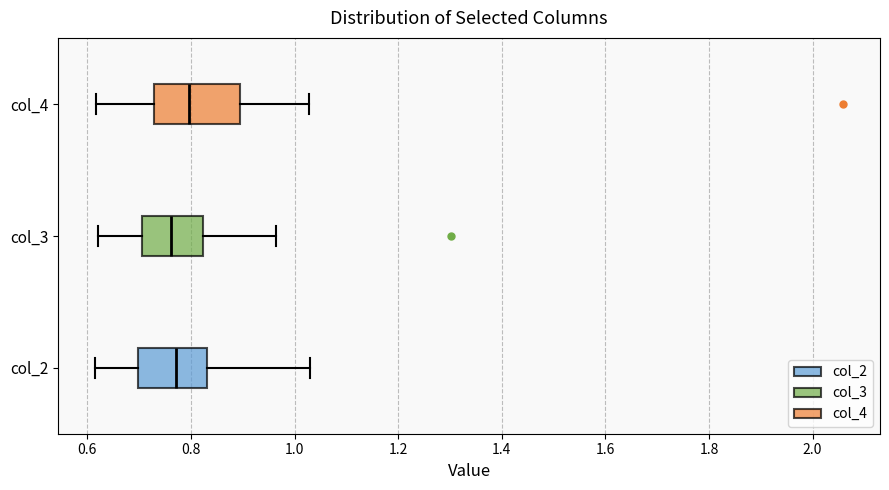

Reading bottom to top, read every box against the x-axis: the position of its median line, the range the box covers, and the ends of its whiskers. The values are not printed on the chart, so give them approximately, as read against the axis.

col_2: median 0.78, box 0.70 to 0.82, whiskers 0.62 to 1.02
col_3: median 0.76, box 0.70 to 0.82, whiskers 0.62 to 0.96
col_4: median 0.80, box 0.72 to 0.90, whiskers 0.62 to 1.02